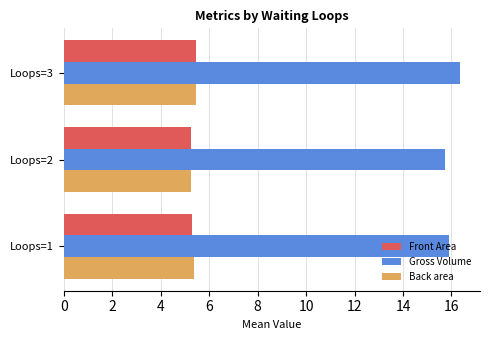

How many data points does each series have?

3